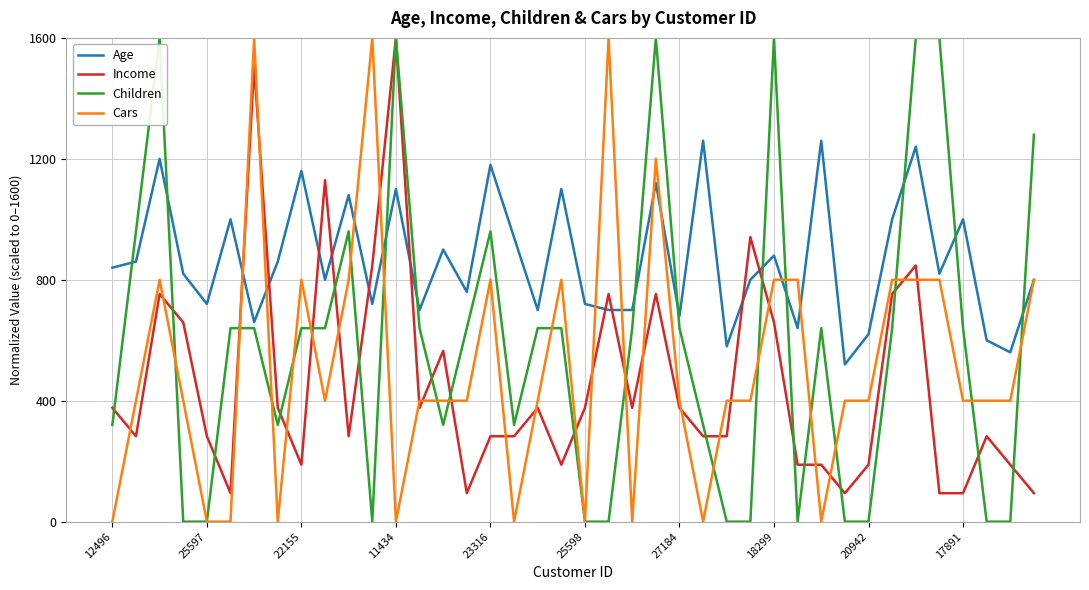

What is the minimum value for Income?

94.1